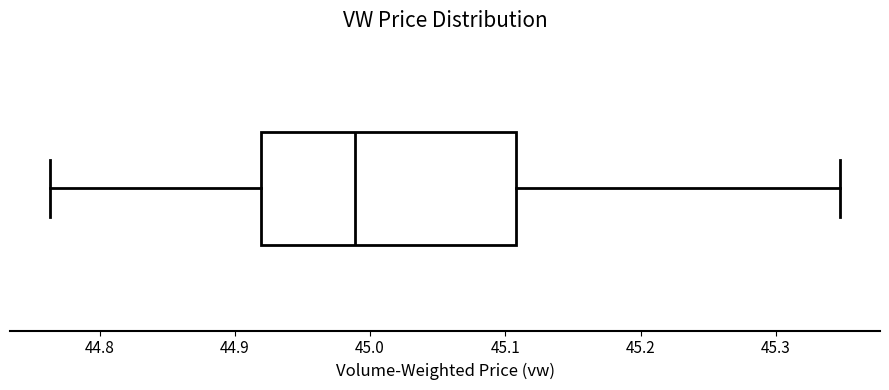

Where is the left edge of the box on the x-axis? The values are not printed on the chart, so give them approximately, as read against the axis.

44.92